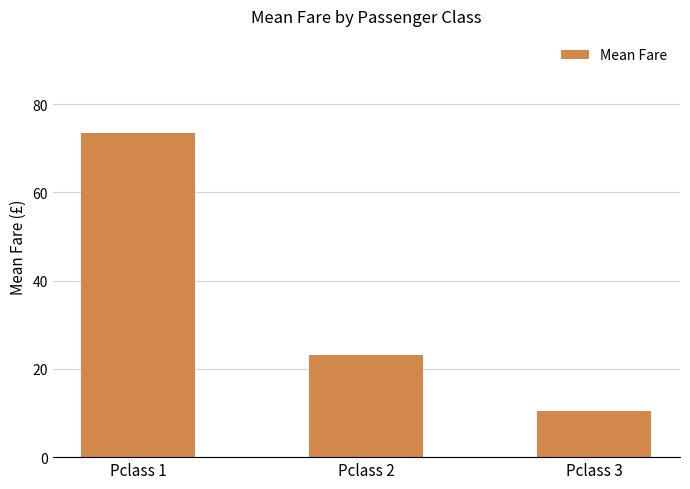

At which label is the value closest to 41?

Pclass 2